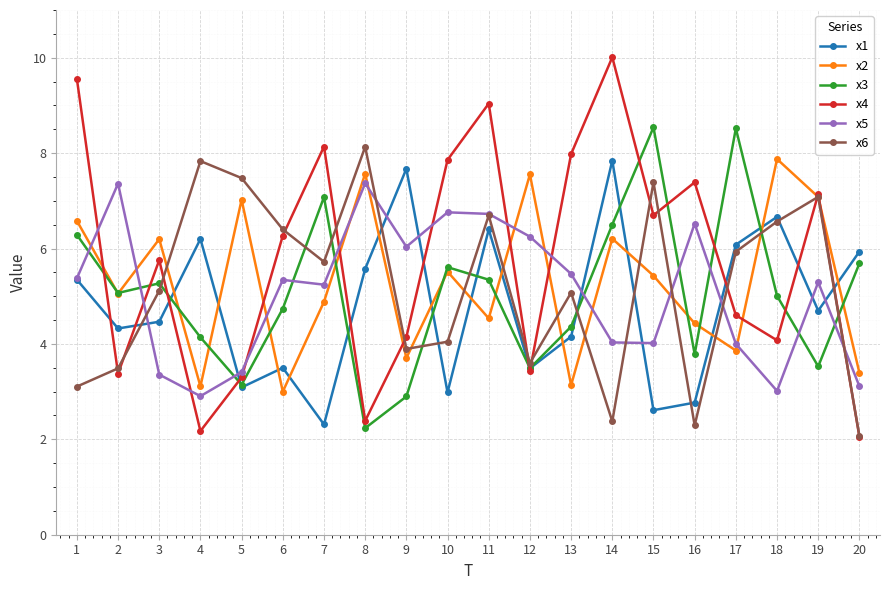

What are all the series names shown in the legend?

x1, x2, x3, x4, x5, x6